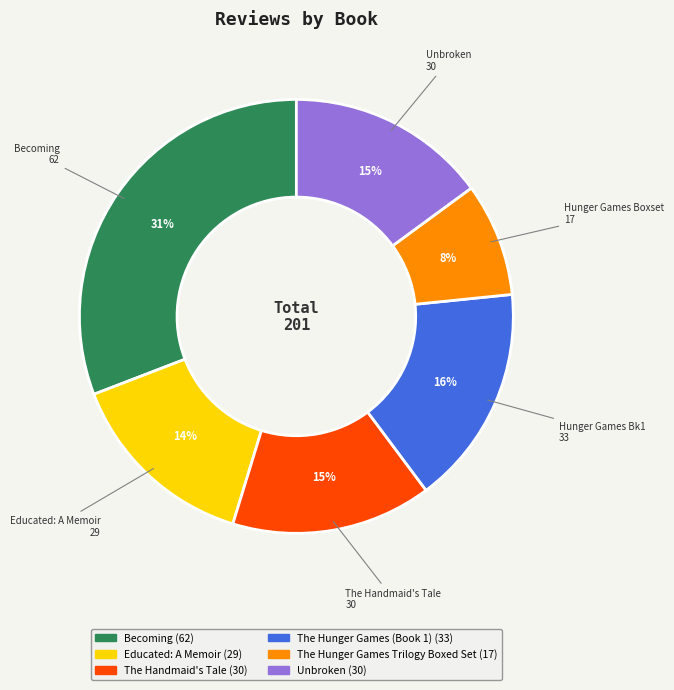

Which category has the biggest portion of the pie?

Becoming